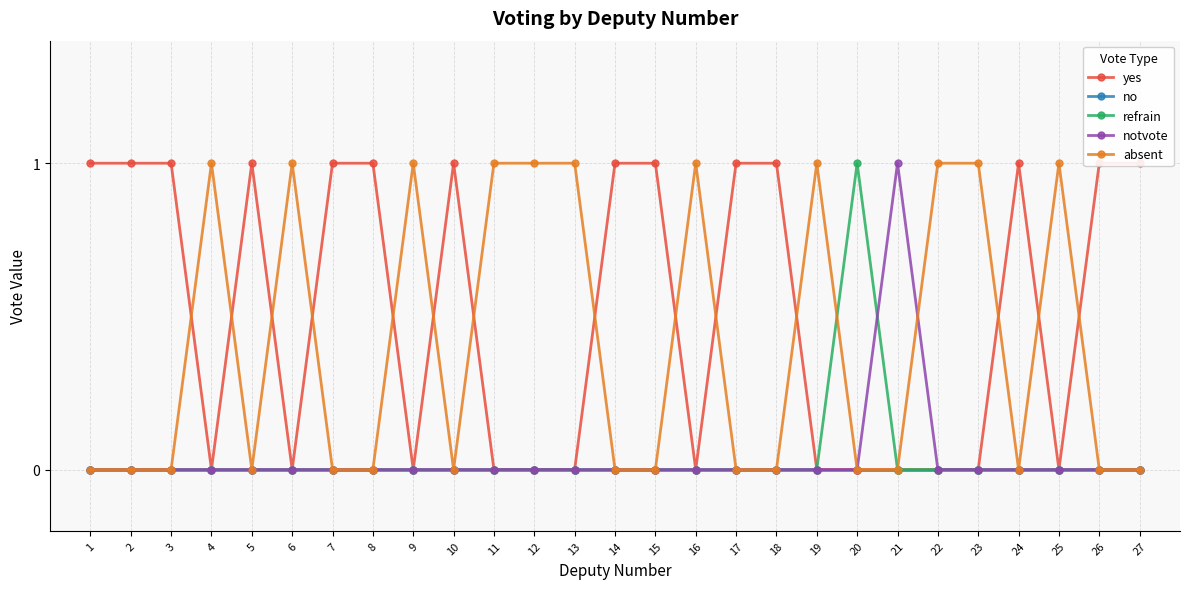

Which category has the highest value across all series?

1